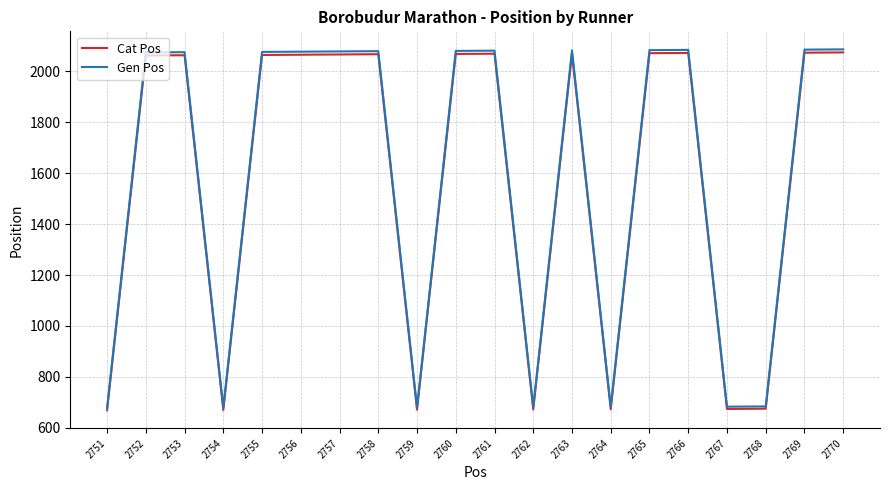

True or false: Gen Pos has a value of 2076 at 2755.

True